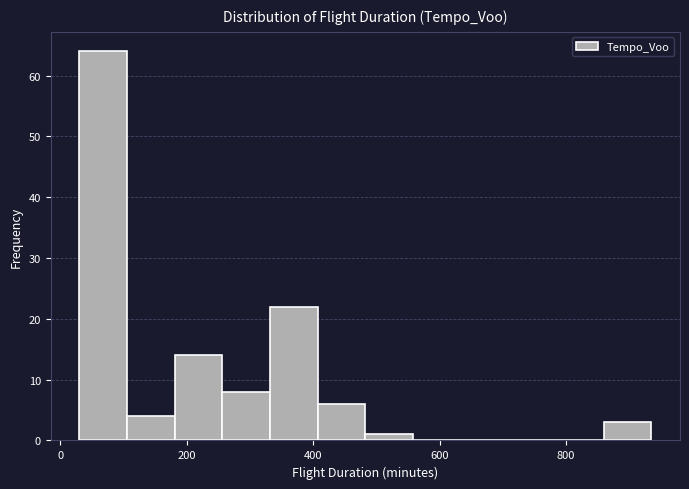

Read against the x-axis, roughly where is the centre of the tallest bar?

60